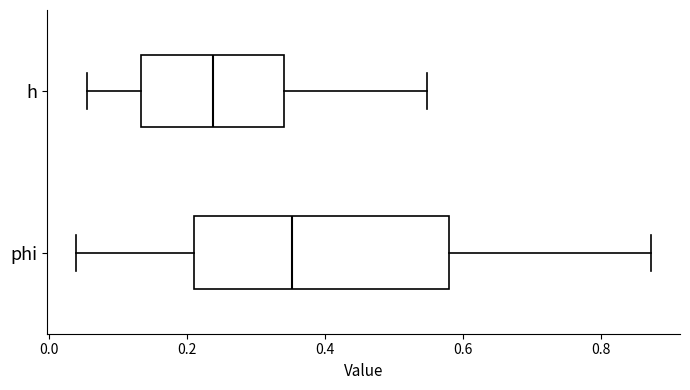

Reading bottom to top, read every box against the x-axis: the position of its median line, the range the box covers, and the ends of its whiskers. The values are not printed on the chart, so give them approximately, as read against the axis.

phi: median 0.36, box 0.20 to 0.58, whiskers 0.04 to 0.88
h: median 0.24, box 0.14 to 0.34, whiskers 0.06 to 0.54